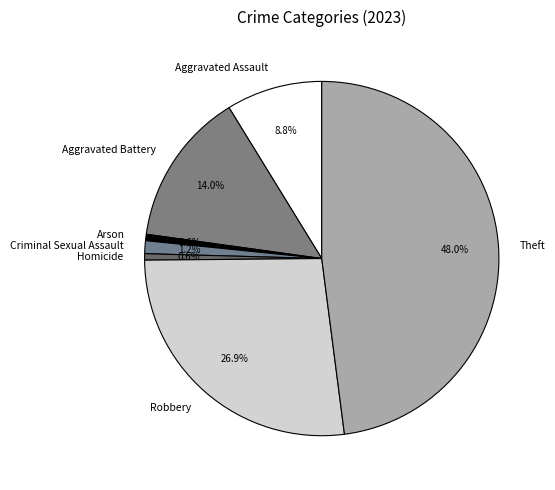

Is it true that Criminal Sexual Assault is 11% of the pie?

False